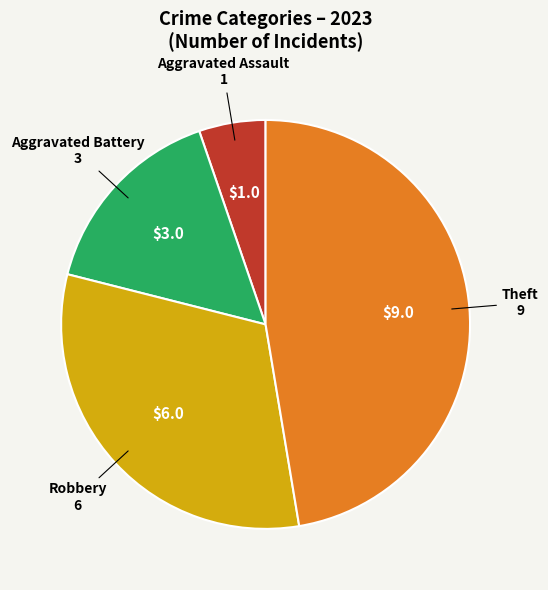

True or false: Robbery accounts for 46% of the total.

False